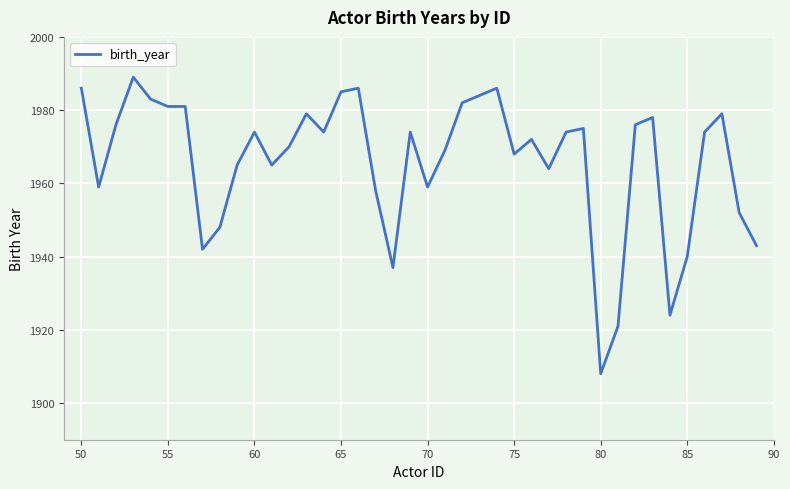

What is the difference between the maximum and minimum values?

81